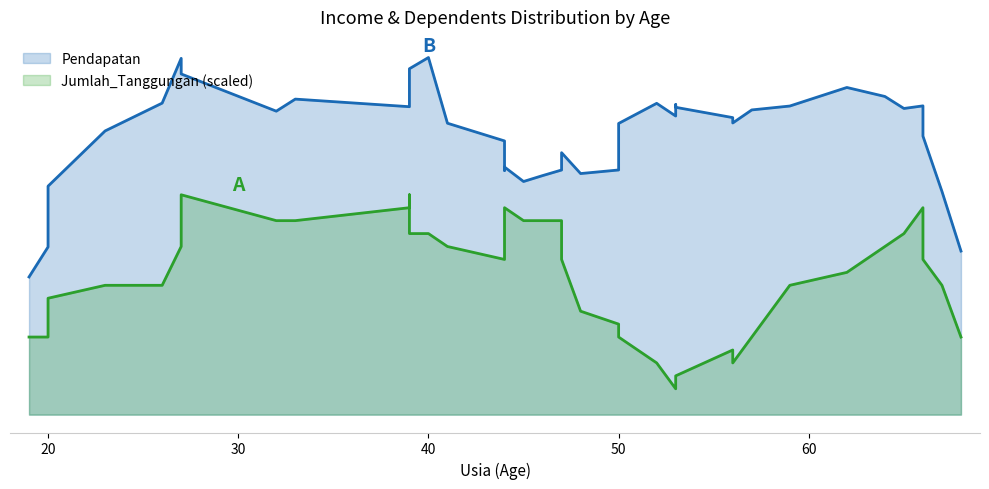

True or false: Pendapatan has a value of 10780 at 6.

False